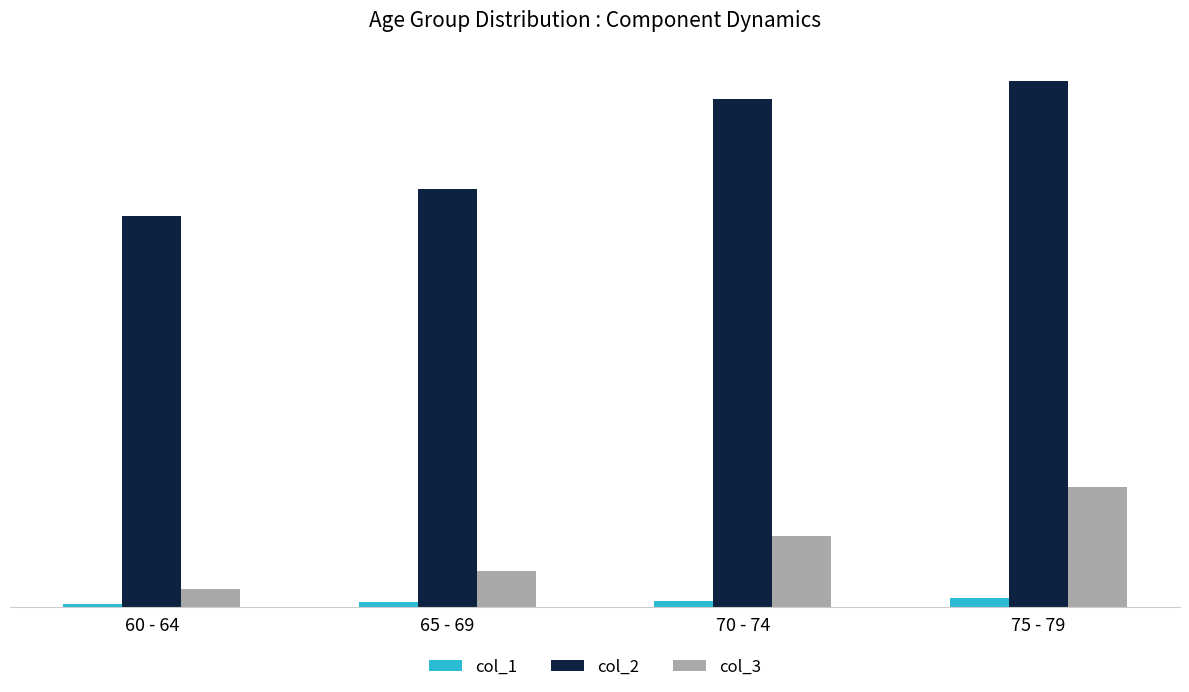

What are all the series names shown in the legend?

col_1, col_2, col_3